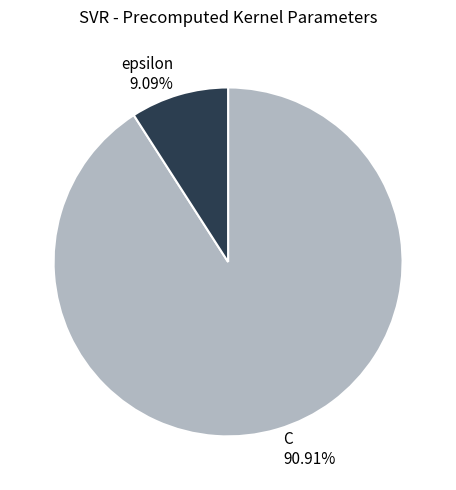

To the nearest percent, what is the difference between the epsilon and C slice percentages?

82%